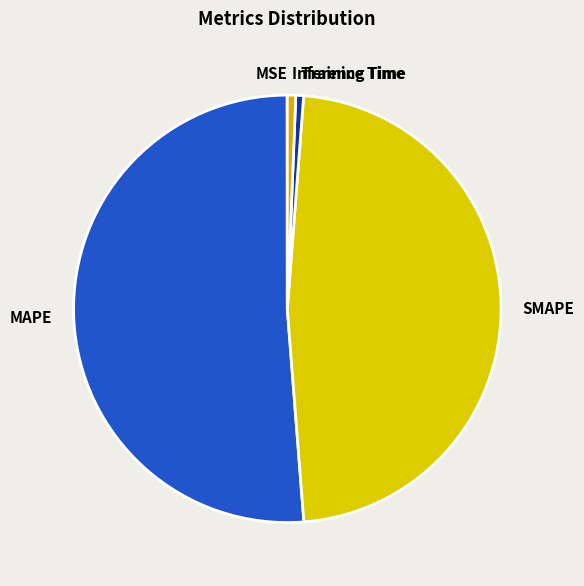

Is the sum of MAPE and Training Time greater than half?

Yes